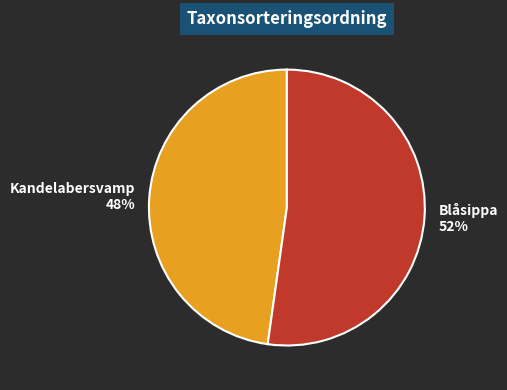

Does any single category account for the majority?

Yes